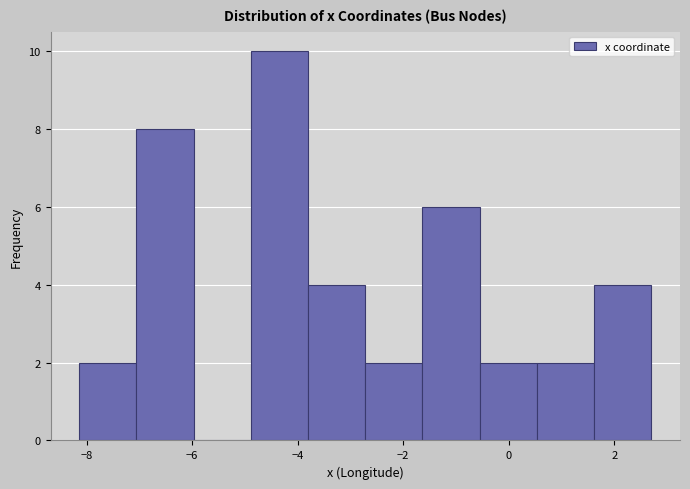

Reading left to right, transcribe this chart: for each bar, give the range it covers on the x-axis and its height. Neither the bar edges nor the heights are printed on the chart, so give them approximately, as read against the axes.

-8.2 to -7.0: 2
-7.0 to -6.0: 8
-6.0 to -4.8: 0
-4.8 to -3.8: 10
-3.8 to -2.8: 4
-2.8 to -1.6: 2
-1.6 to -0.6: 6
-0.6 to 0.6: 2
0.6 to 1.6: 2
1.6 to 2.8: 4